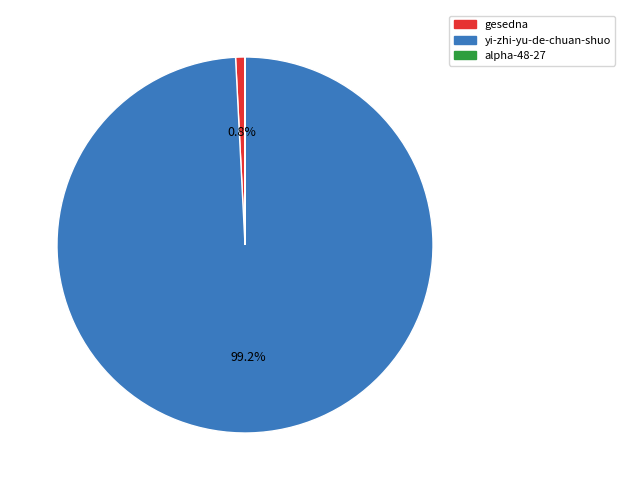

What percentage is NOT represented by yi-zhi-yu-de-chuan-shuo?

0.8%